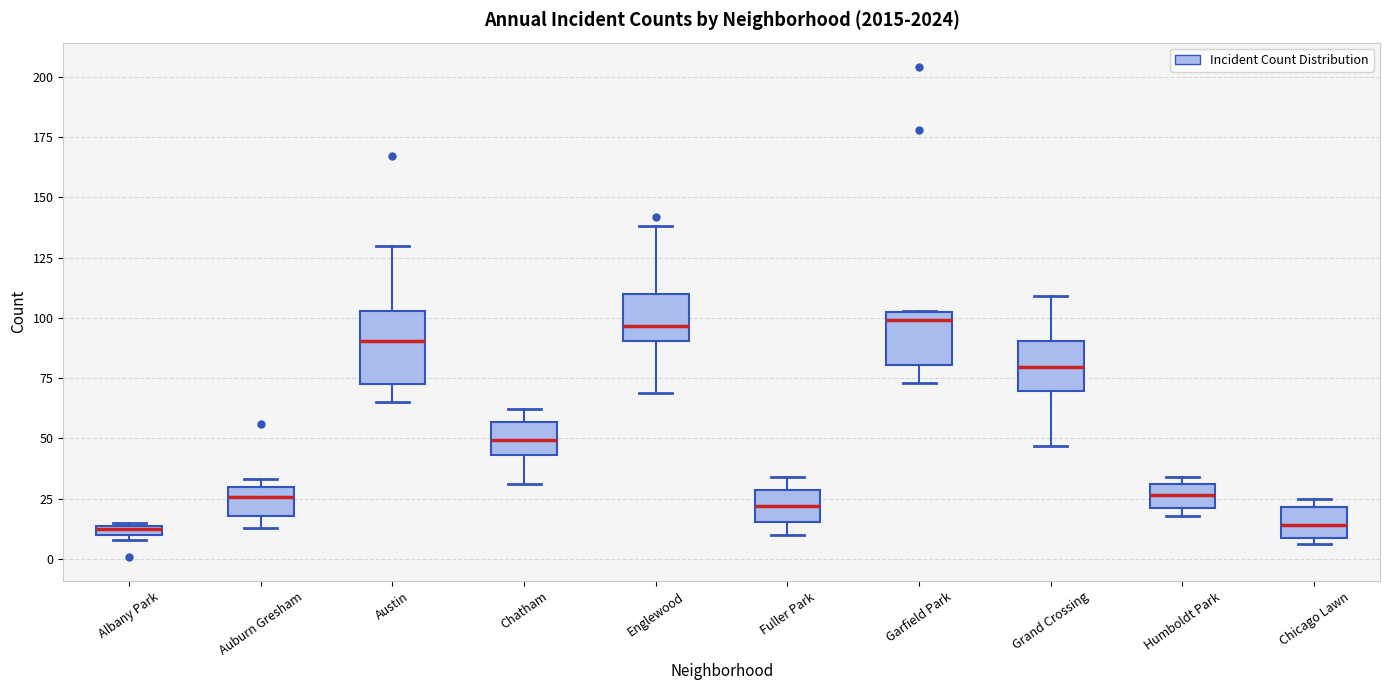

Where does the median line of the box for Englewood sit on the y-axis? The values are not printed on the chart, so give them approximately, as read against the axis.

95